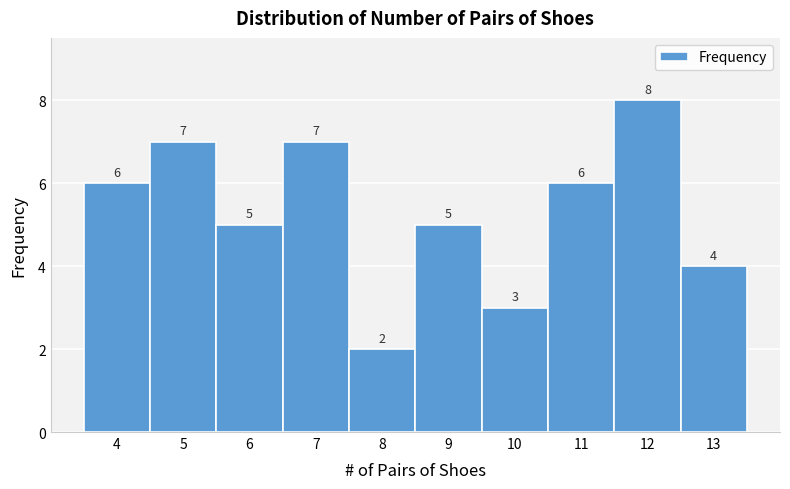

Reading left to right, list every bar in this chart as the range it spans on the x-axis followed by its height.

3.5 to 4.5: 6
4.5 to 5.5: 7
5.5 to 6.5: 5
6.5 to 7.5: 7
7.5 to 8.5: 2
8.5 to 9.5: 5
9.5 to 10.5: 3
10.5 to 11.5: 6
11.5 to 12.5: 8
12.5 to 13.5: 4